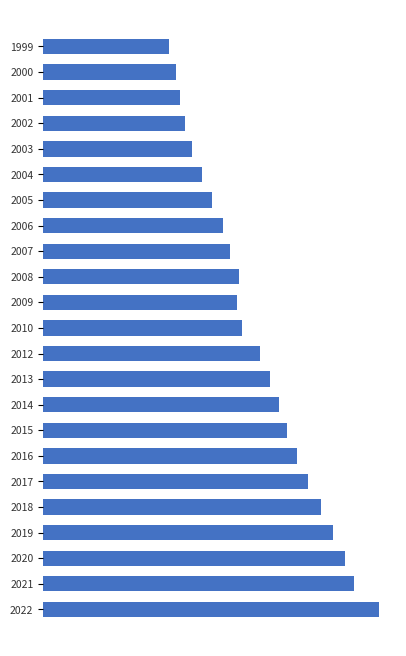

Are the bars horizontal?

Yes